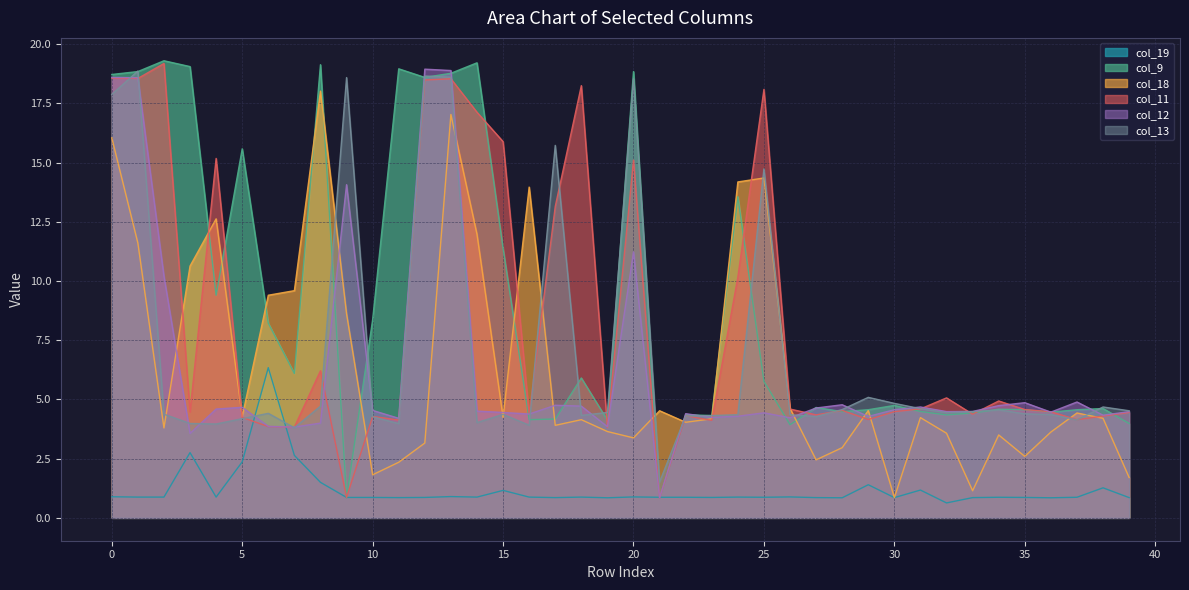

At how many categories does at least one series exceed 13?

19